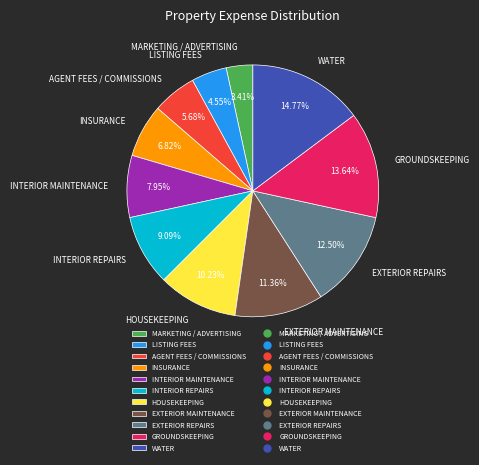

Which has a higher value, INSURANCE or EXTERIOR MAINTENANCE?

EXTERIOR MAINTENANCE